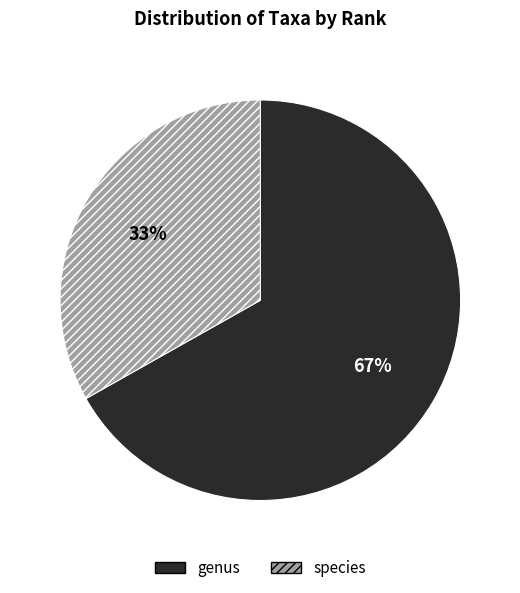

Is it true that species is 33% of the pie?

True